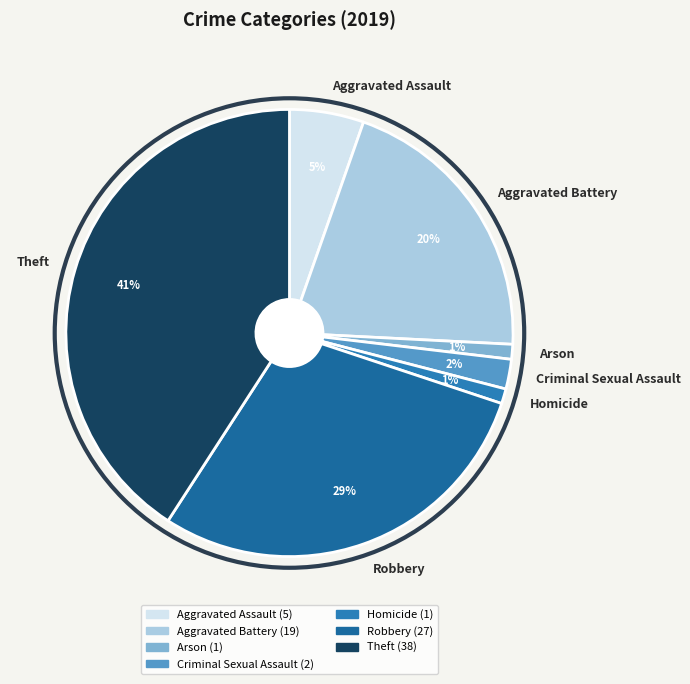

Does Arson account for over 50% of the chart?

No